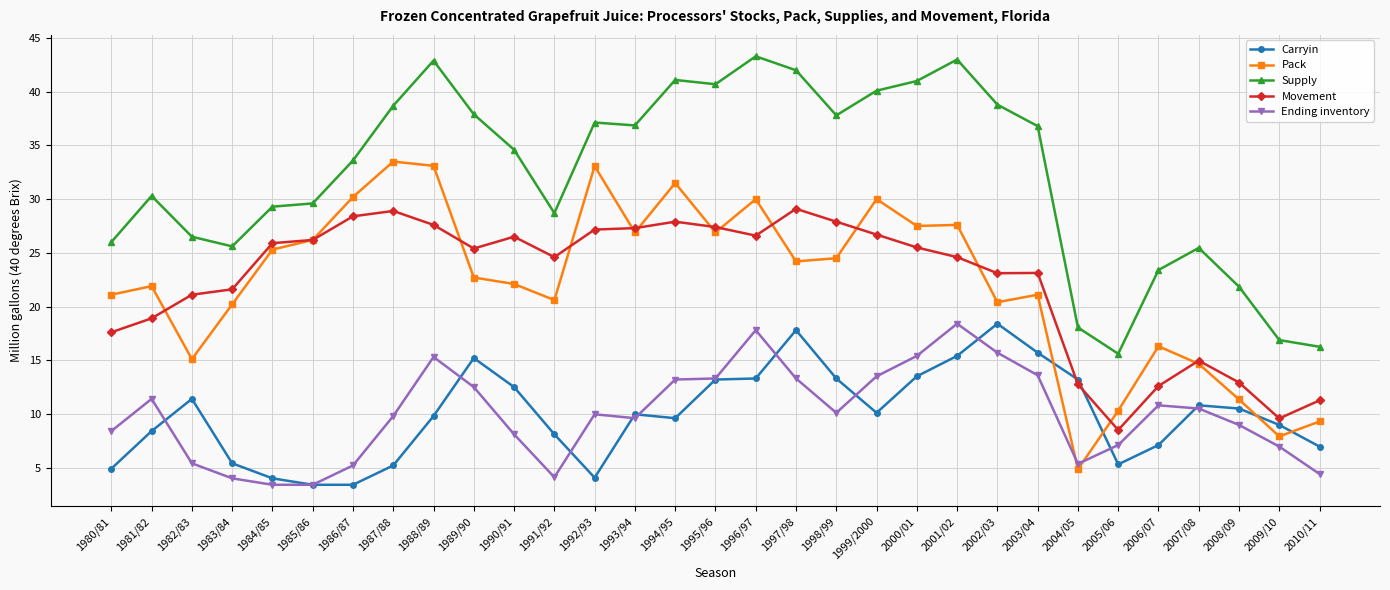

What is the difference between the highest and lowest values at 1981/82?

21.9